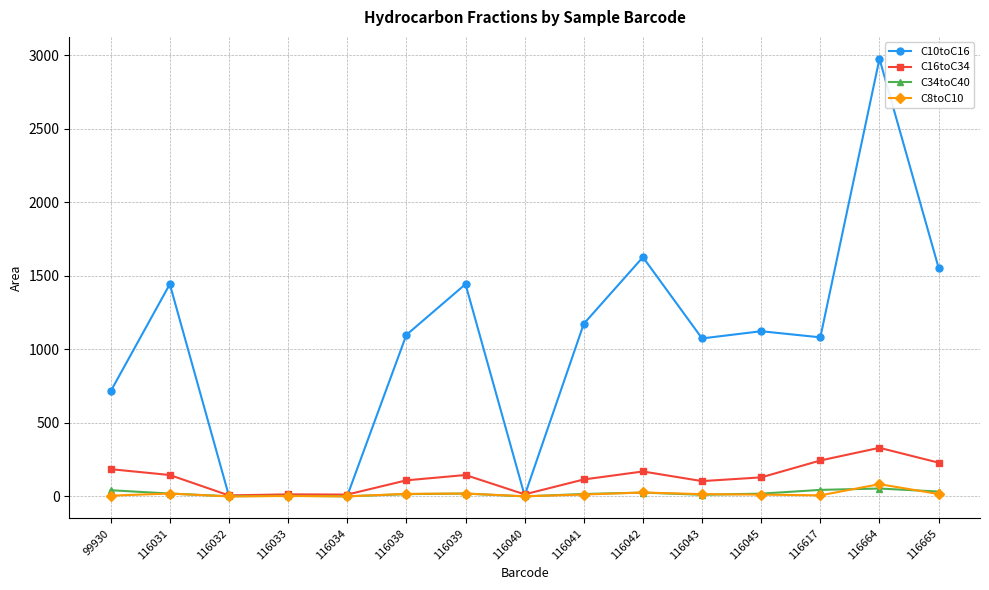

What is the sum of the C10toC16 values at 116042 and 116045?

2751.7